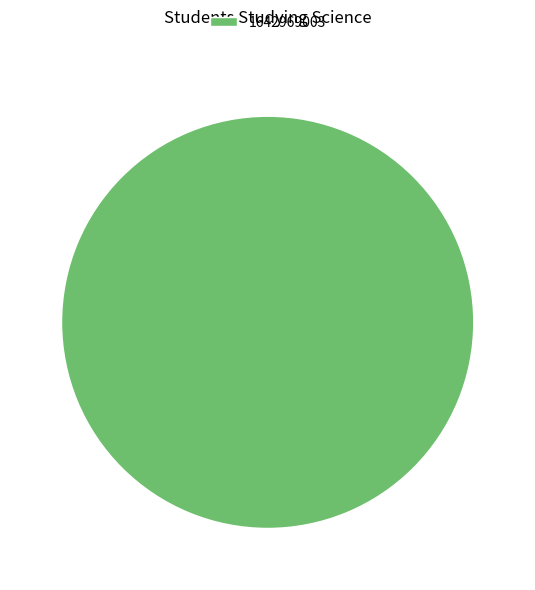

Is there any slice that represents more than half of the pie?

Yes